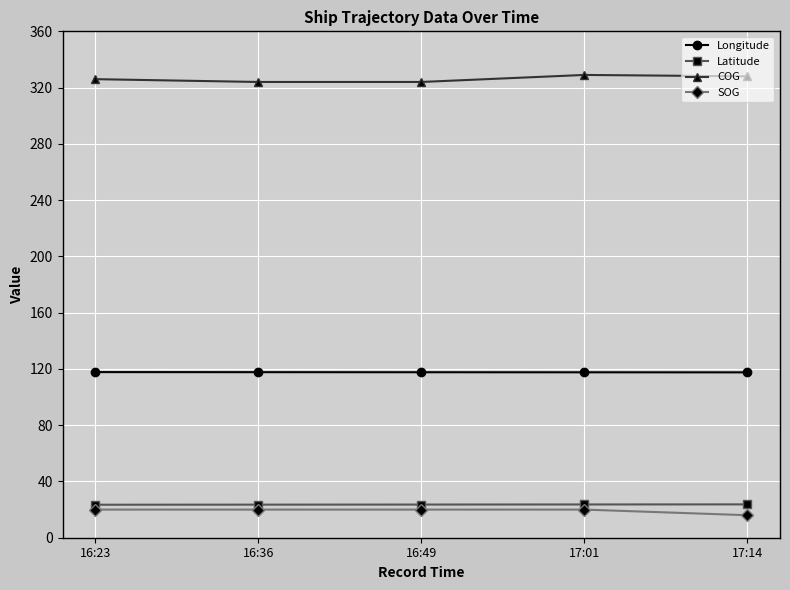

What is the lowest value of the Latitude series?

23.5